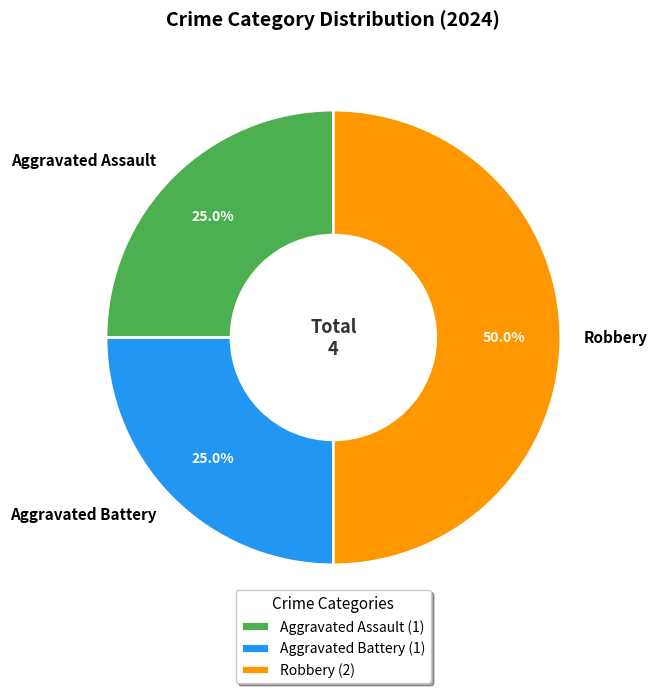

What is the total percentage of Robbery and Aggravated Assault?

75.0%